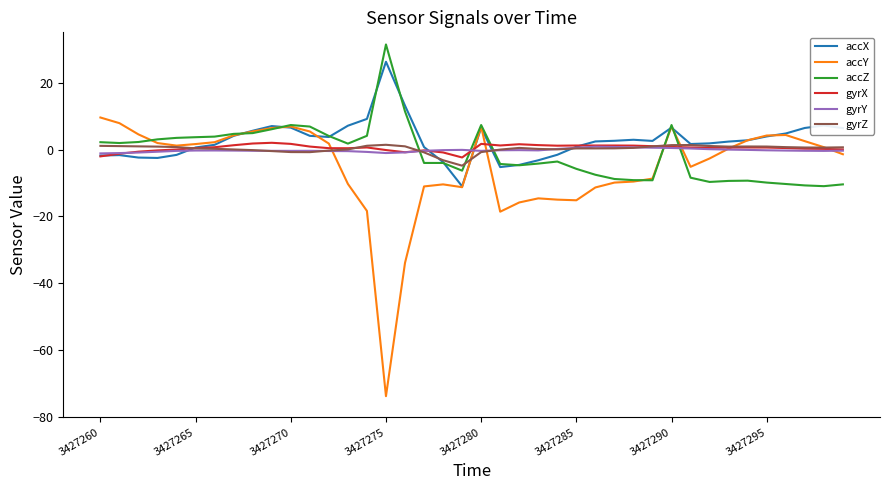

What is the minimum value shown in the chart?

-73.7